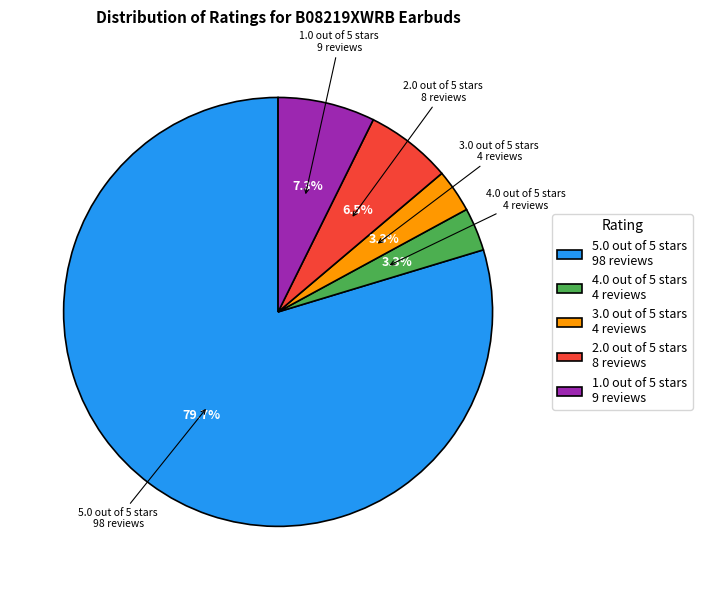

The 1.0 out of 5 stars slice represents 2% of the pie. True or false?

False